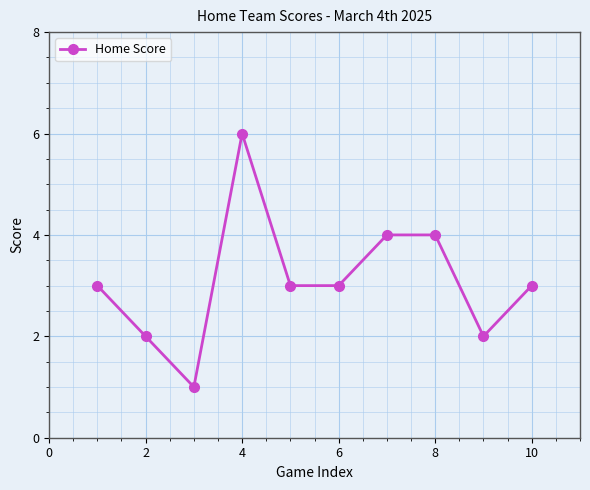

True or false: there are more than 0 points higher than both neighbors.

True